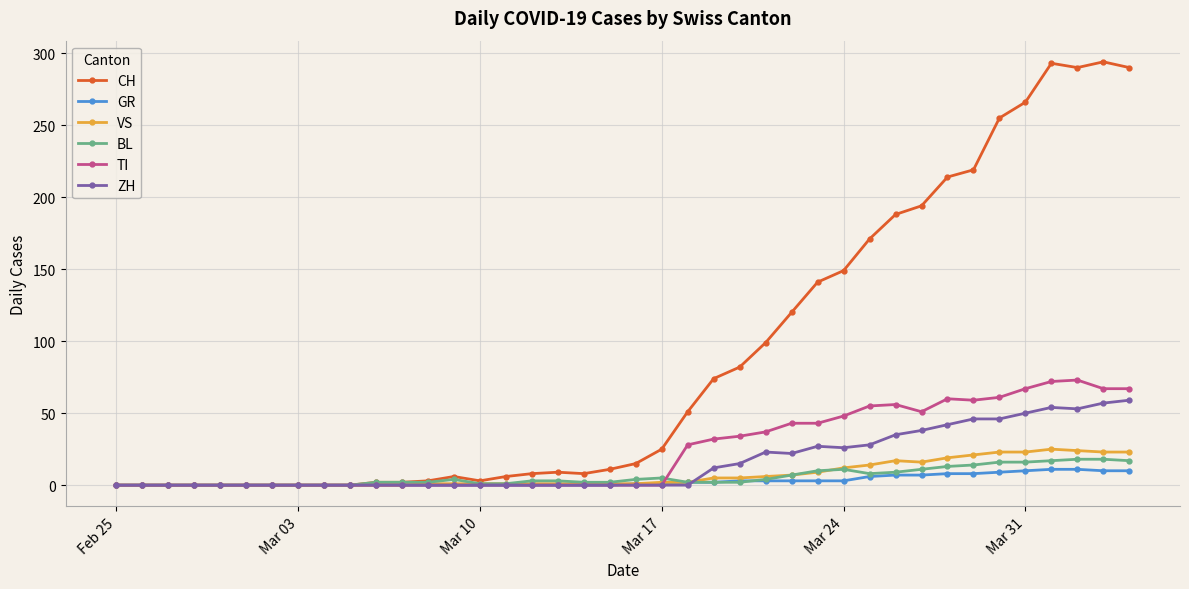

Which series has the widest spread of values?

CH